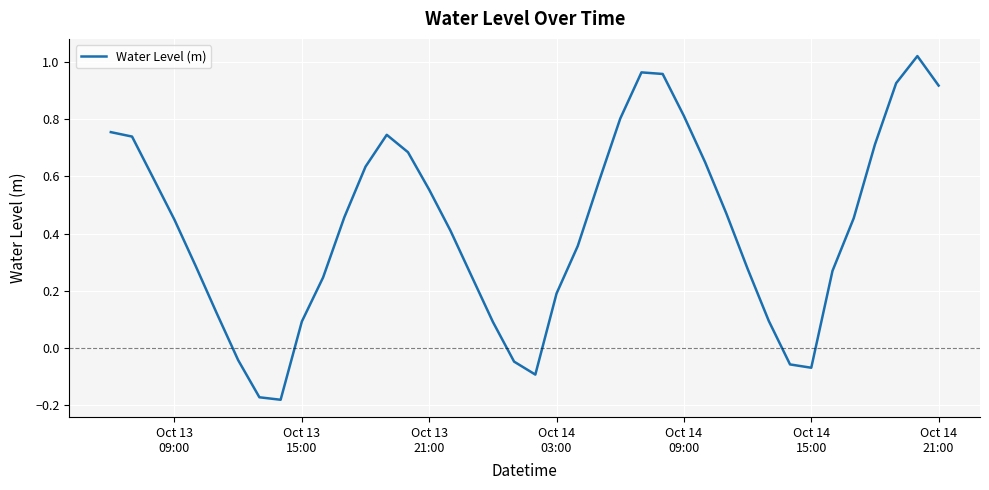

Count the number of values greater than 0.

33